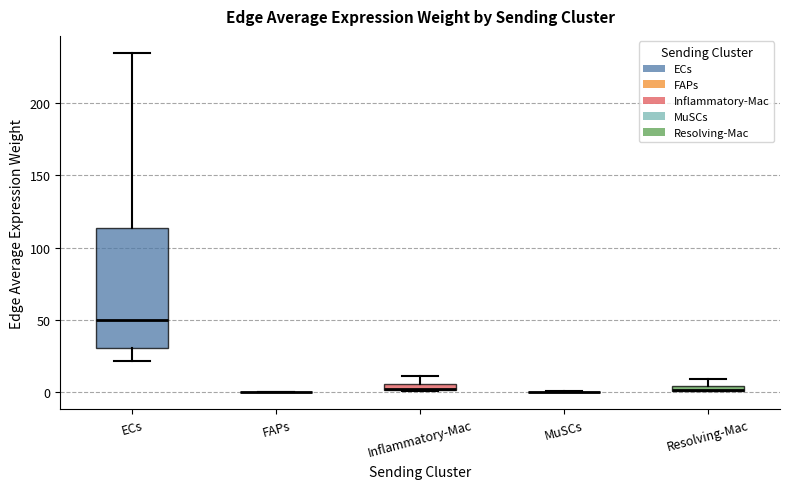

Comparing the boxes themselves (not the whiskers), which one is the tallest?

ECs